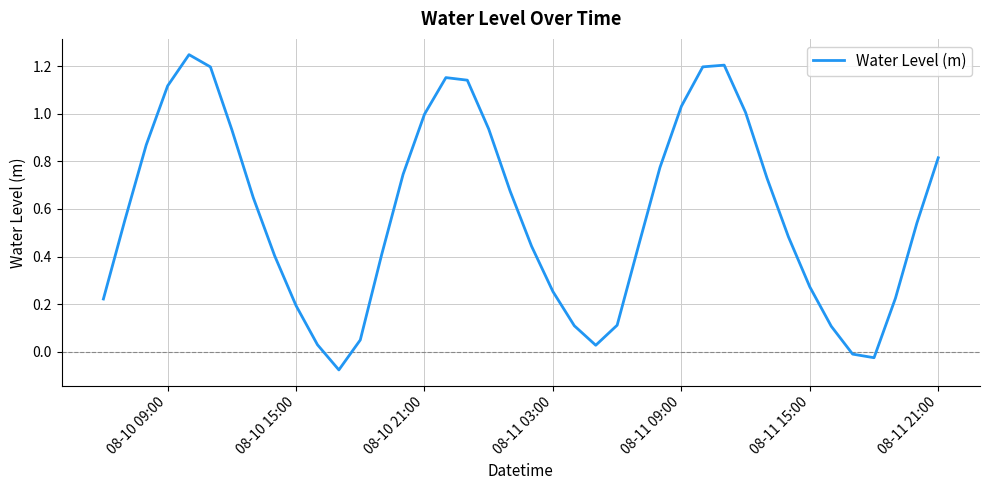

What is the difference between the maximum and minimum values?

1.3